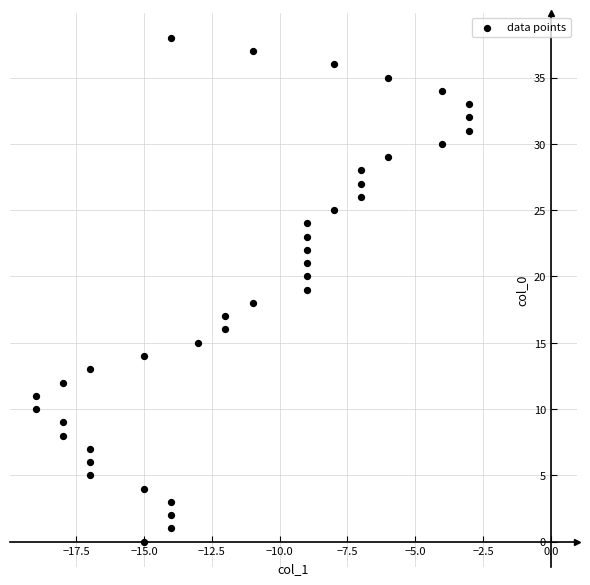

What is the range of Y values (max minus min)?

38